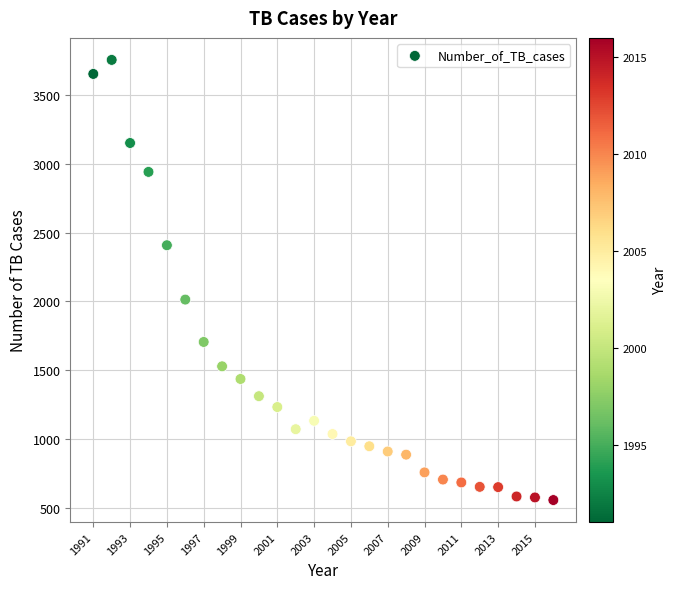

What Y value in the scatter plot is closest to 2155?

2013